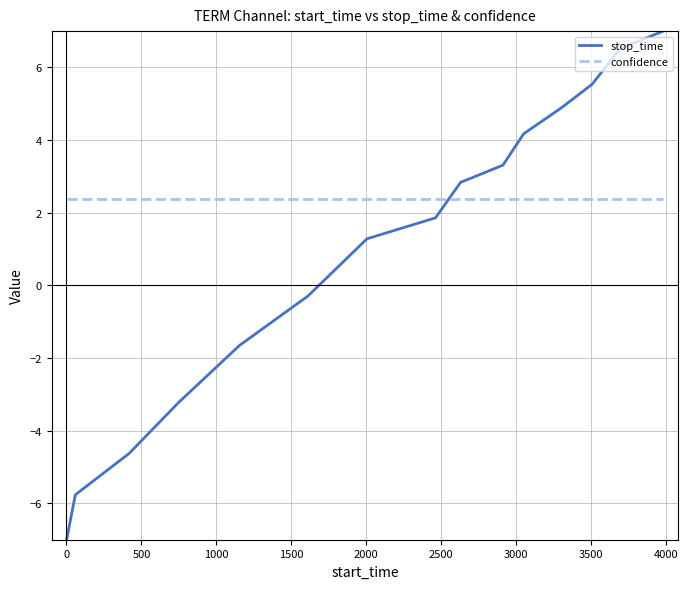

How many positive values does the stop_time series have?

9